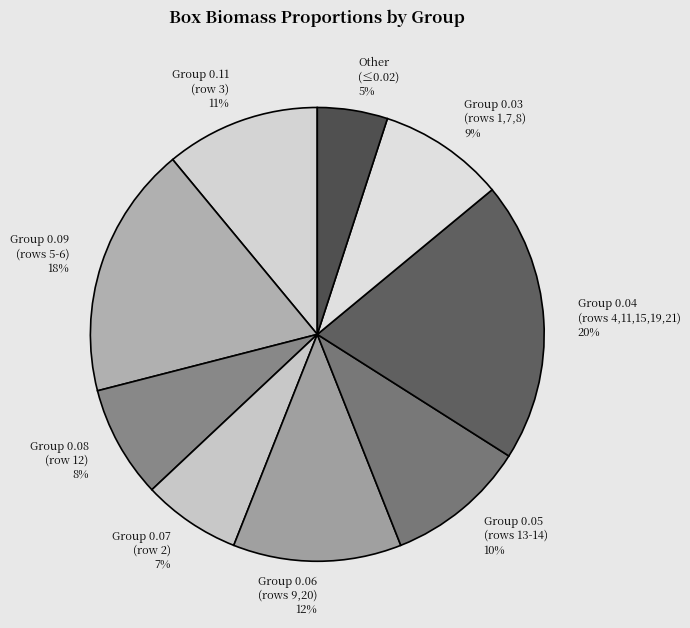

To the nearest percent, what is the average slice percentage?

11%